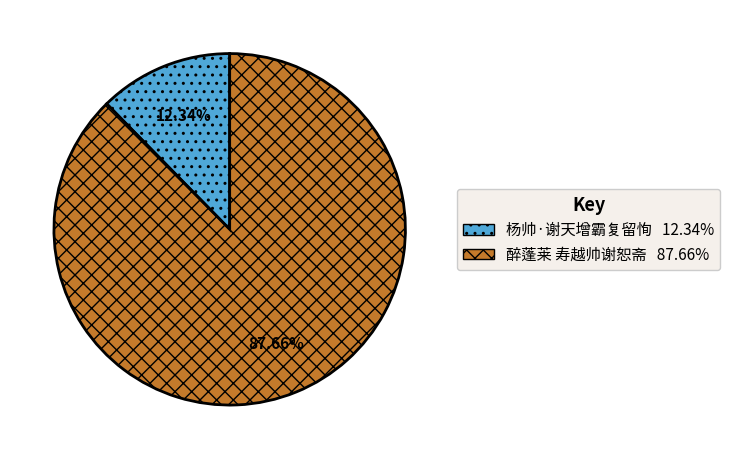

Count the number of slices in the pie.

2